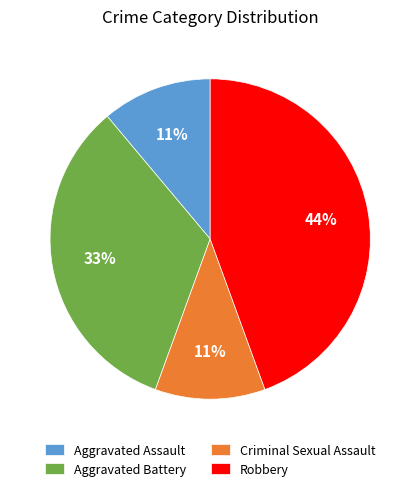

Do Criminal Sexual Assault and Robbery together represent more than half of the pie?

Yes